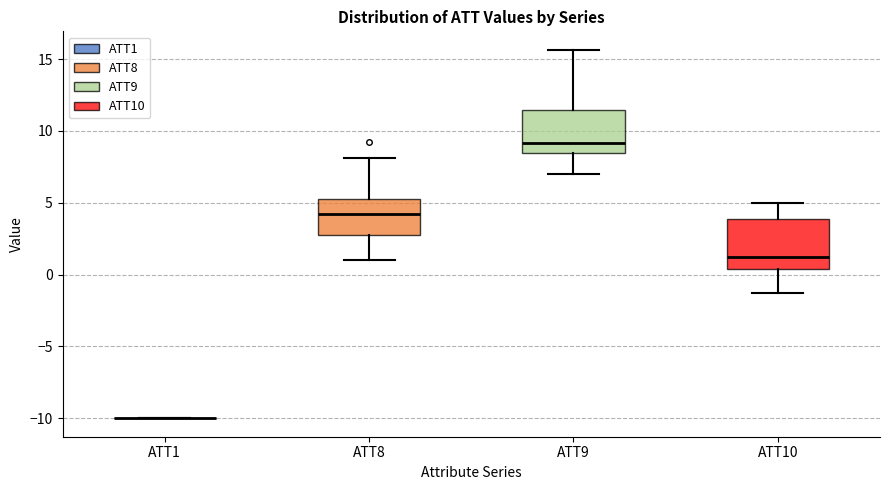

Where does the upper whisker of the box for ATT8 end on the y-axis? The values are not printed on the chart, so give them approximately, as read against the axis.

8.0